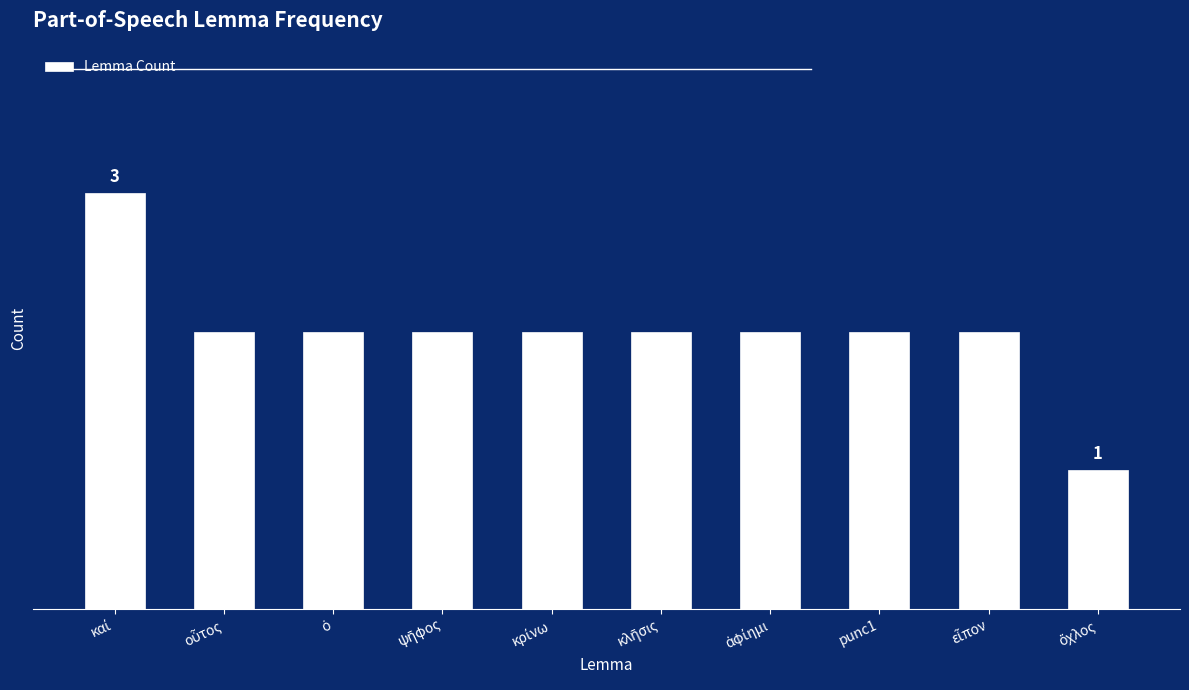

Are the bars grouped side by side (vs. stacked)?

No